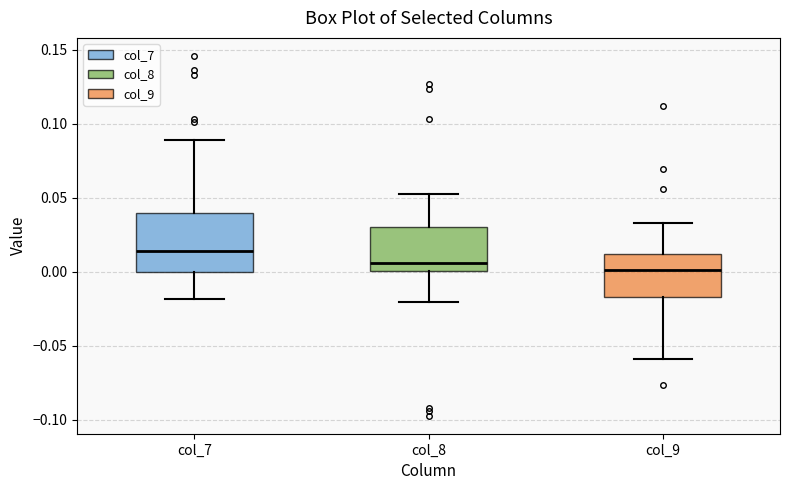

Where is the upper edge of the box for col_7 on the y-axis? The values are not printed on the chart, so give them approximately, as read against the axis.

0.040